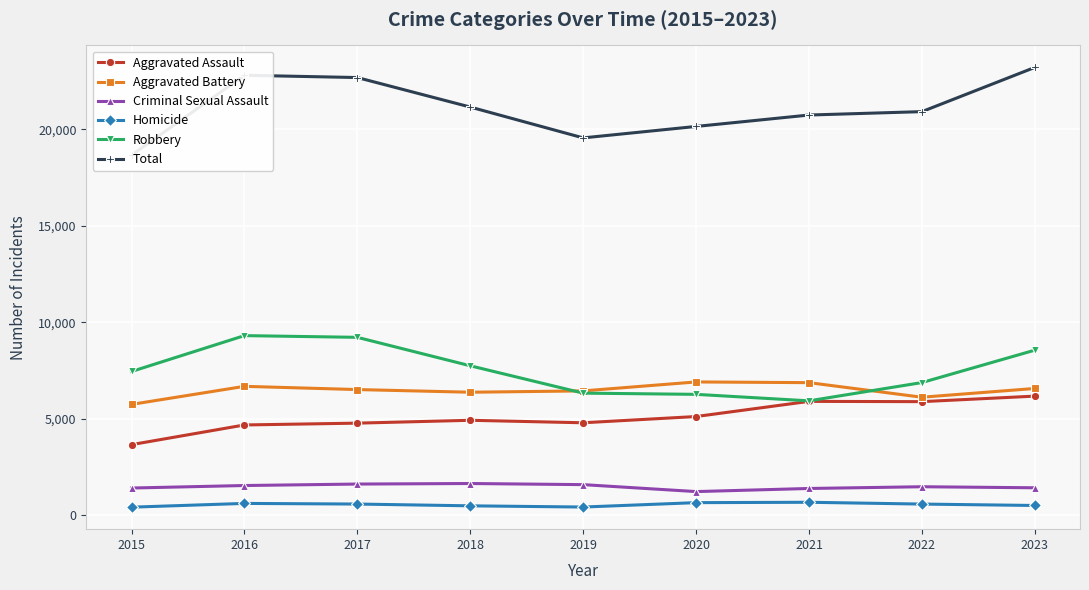

How many lines are shown in the chart?

6